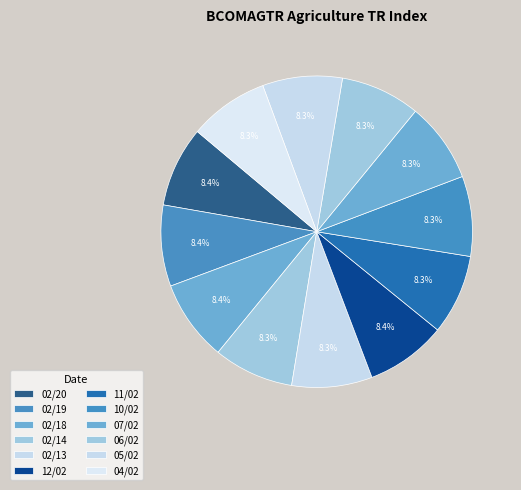

How many segments does this pie chart have?

12